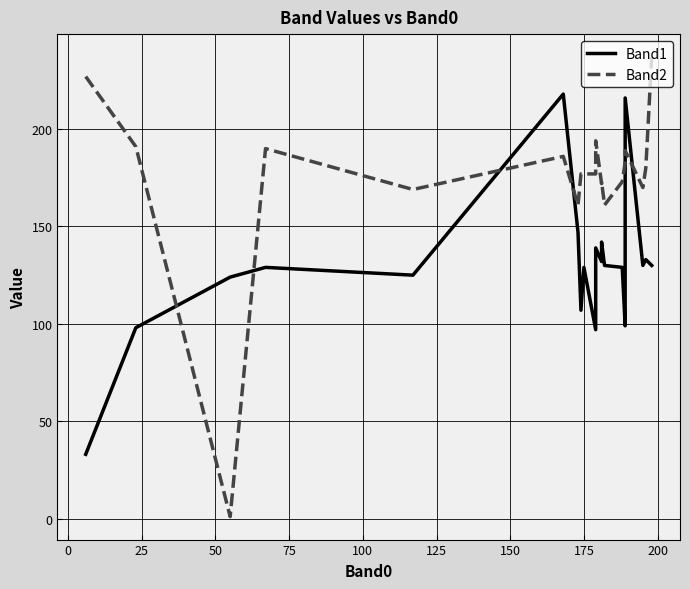

List the series in order of their peak value, lowest first.

Band1, Band2